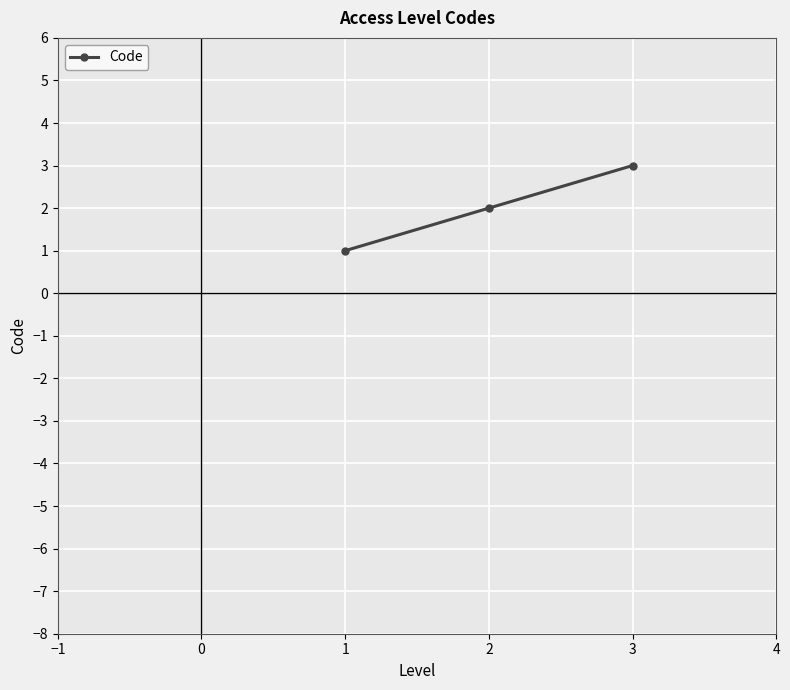

Which category has the lowest value across all series?

1